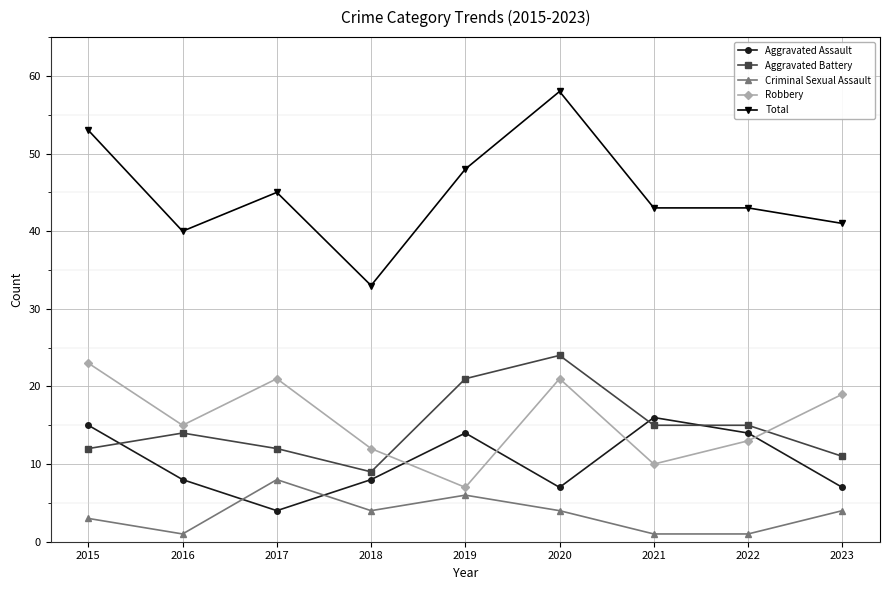

How many interior local peaks does the Aggravated Assault series have?

2